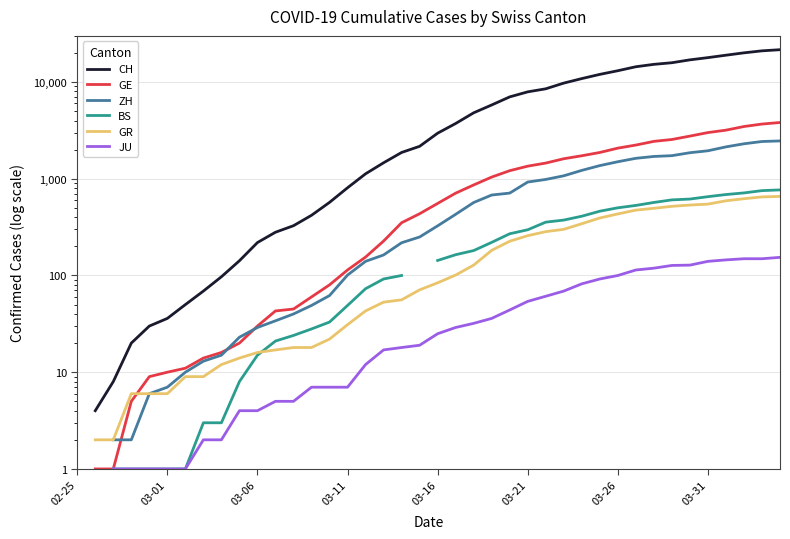

Rank the series at 12 from highest to lowest value.

CH, GE, ZH, BS, GR, JU